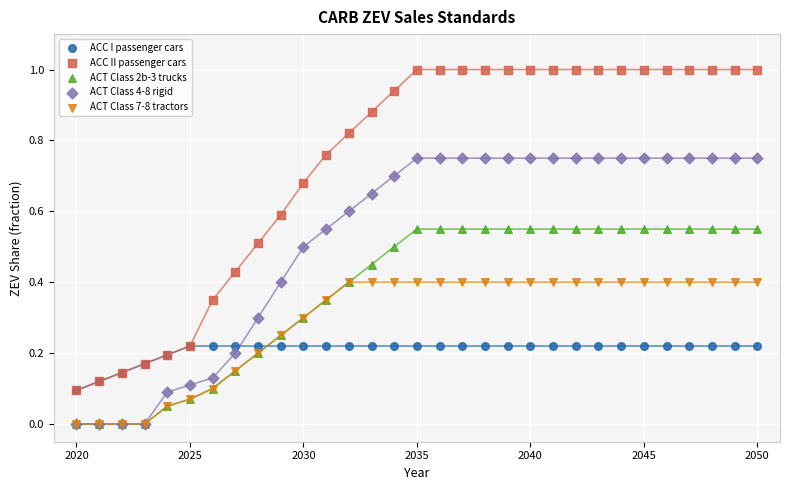

What are all the series names shown in the legend?

ACC I passenger cars, ACC II passenger cars, ACT Class 2b-3 trucks, ACT Class 4-8 rigid, ACT Class 7-8 tractors